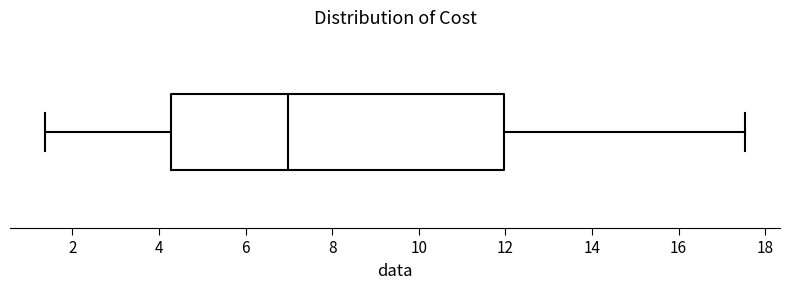

Read this box plot against the x-axis: the position of the median line, the range covered by the box, and the ends of both whiskers. The values are not printed on the chart, so give them approximately, as read against the axis.

median 7.0, box 4.2 to 12.0, whiskers 1.4 to 17.6